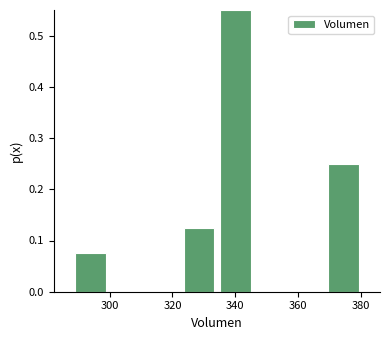

Over which range of the x-axis is the bar tallest?

334 to 346